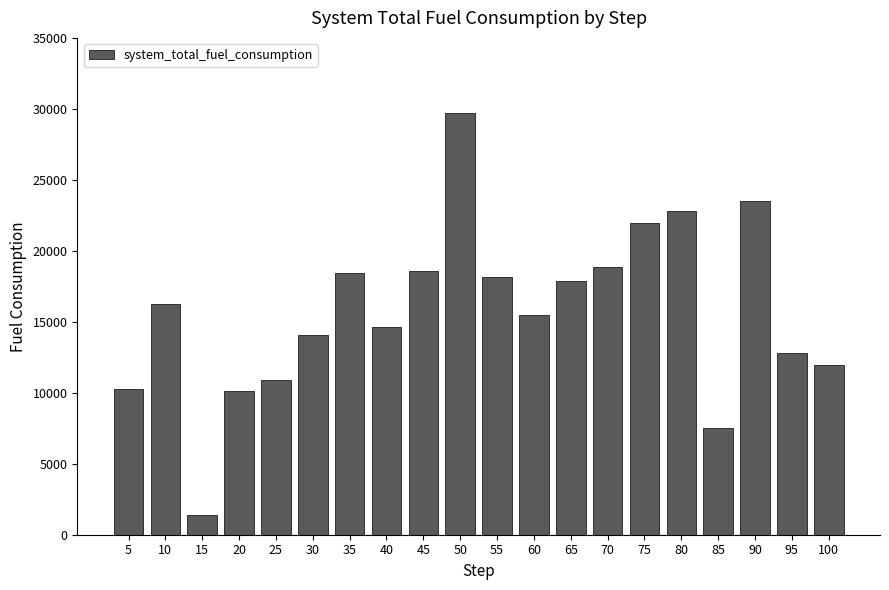

The value at 75 is 11689.6. True or false?

False